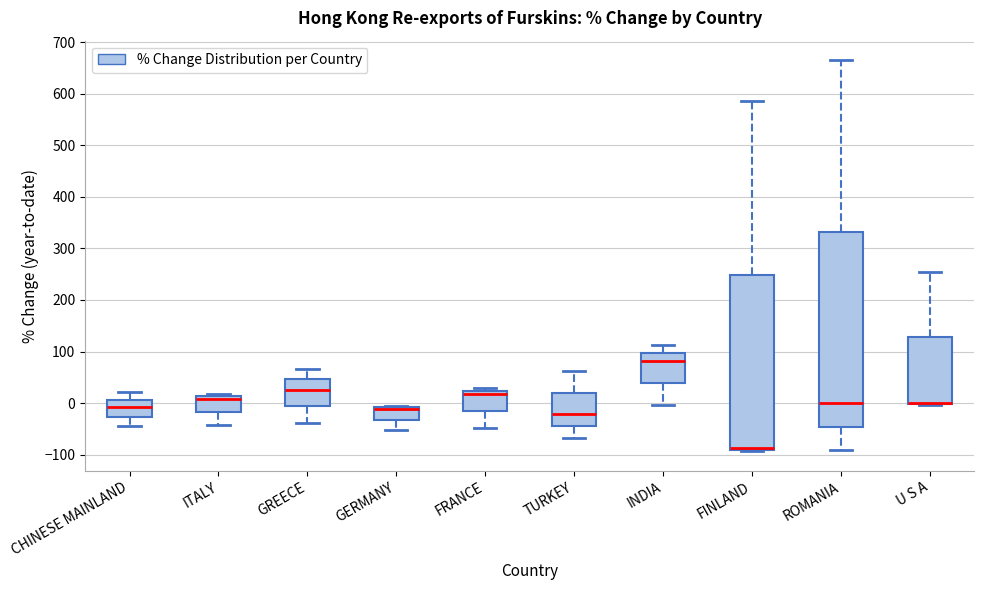

Which box is the tallest, from its lower edge to its upper edge?

ROMANIA